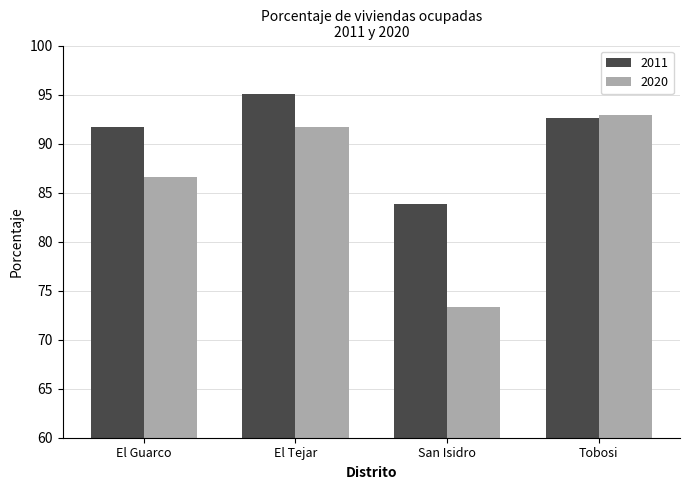

What position from the right is San Isidro?

2